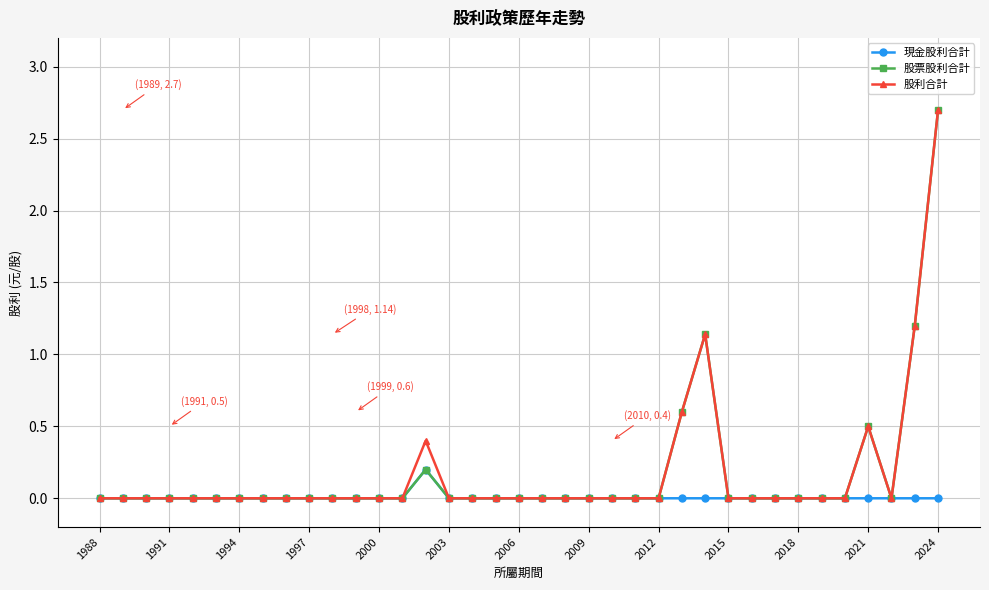

At how many categories does at least one series exceed 1?

3